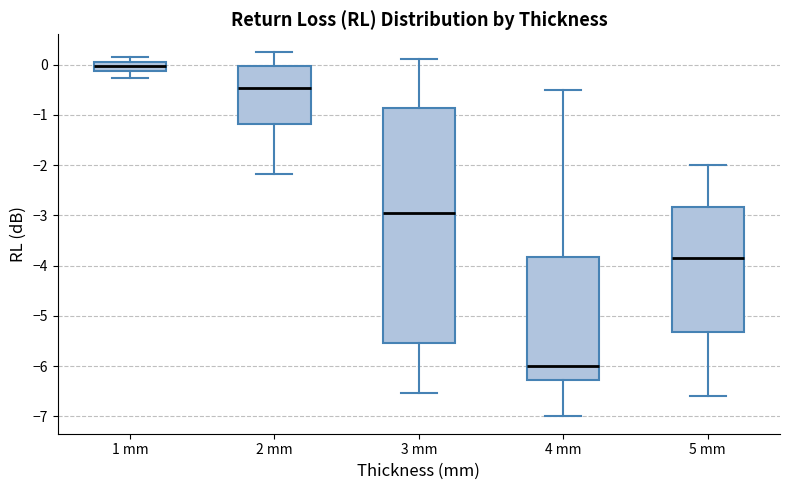

Where does the lower whisker of the box for 3 mm end on the y-axis? The values are not printed on the chart, so give them approximately, as read against the axis.

-6.5